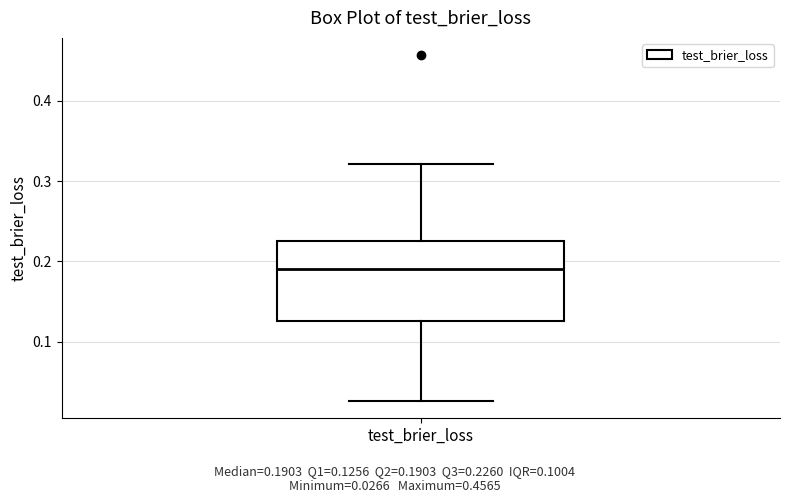

Read this box plot against the y-axis: the position of the median line, the range covered by the box, and the ends of both whiskers. The values are not printed on the chart, so give them approximately, as read against the axis.

median 0.19, box 0.13 to 0.23, whiskers 0.03 to 0.32